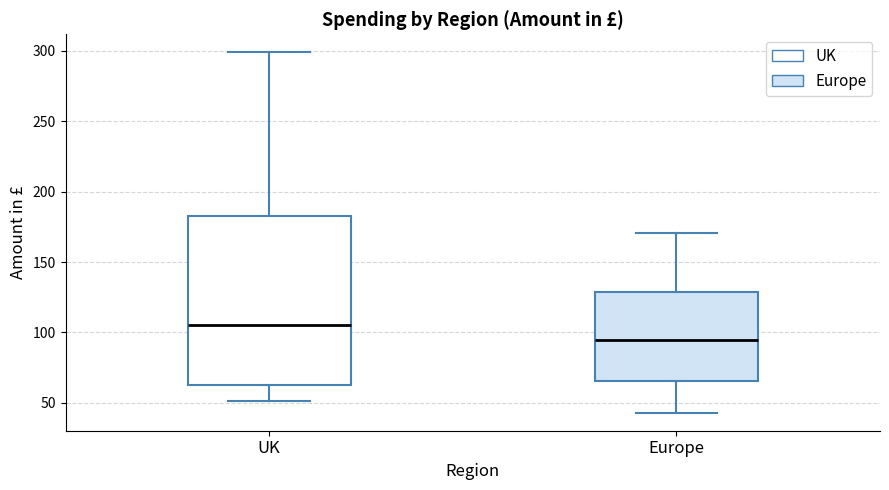

Where does the lower whisker of the box for Europe end on the y-axis? The values are not printed on the chart, so give them approximately, as read against the axis.

45